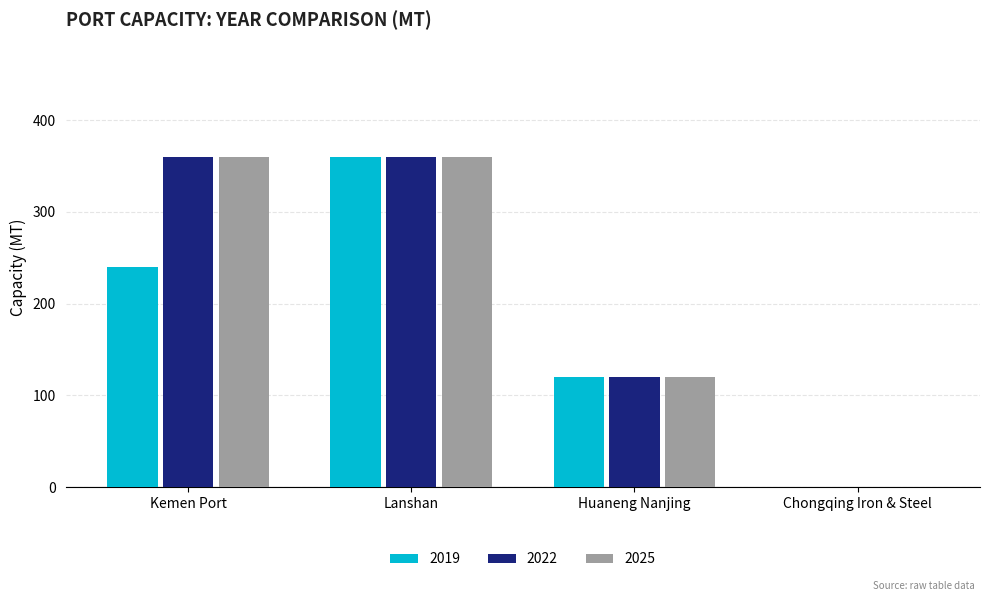

What is the greatest value displayed?

360